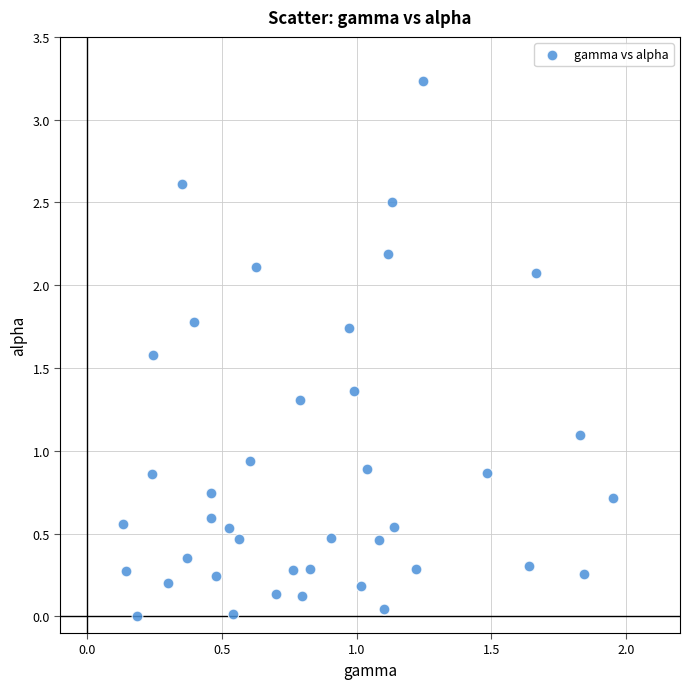

What is the range of Y values (max minus min)?

3.2